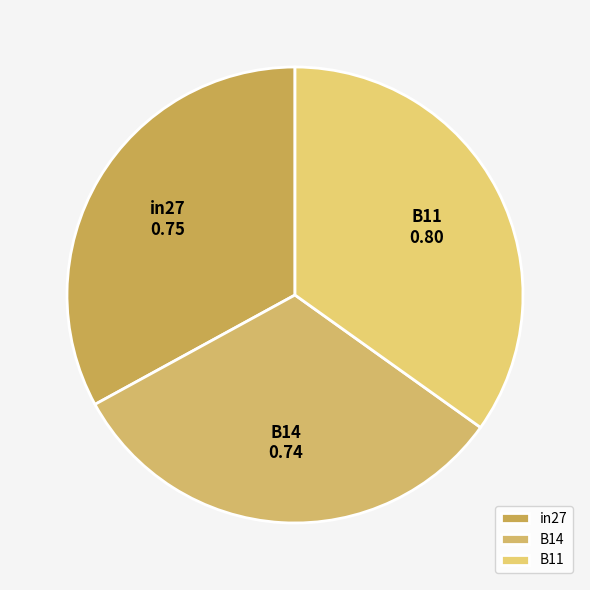

Combined, do in27 and B11 account for over 50%?

Yes